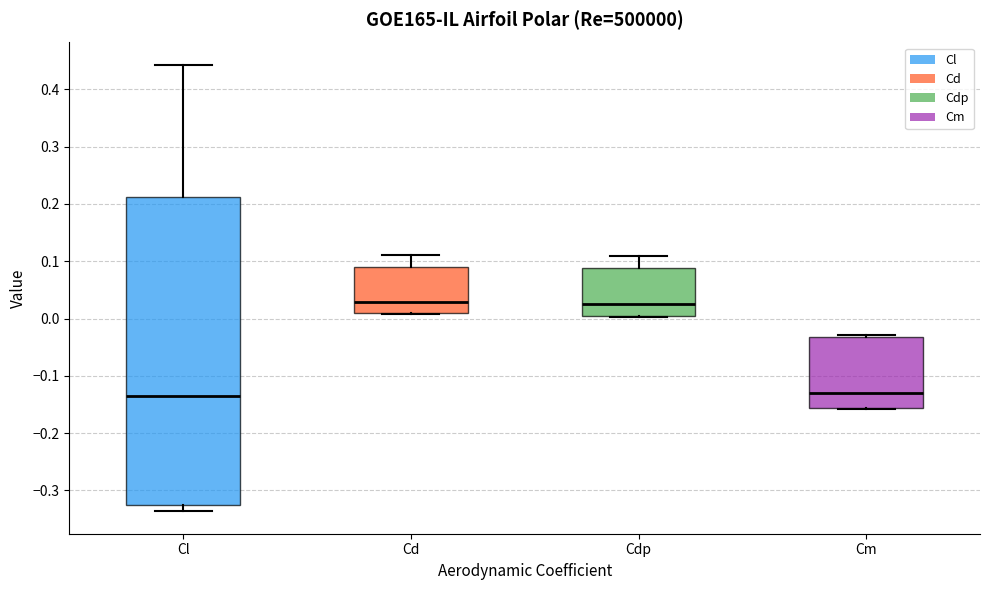

Where is the upper edge of the box for Cdp on the y-axis? The values are not printed on the chart, so give them approximately, as read against the axis.

0.09